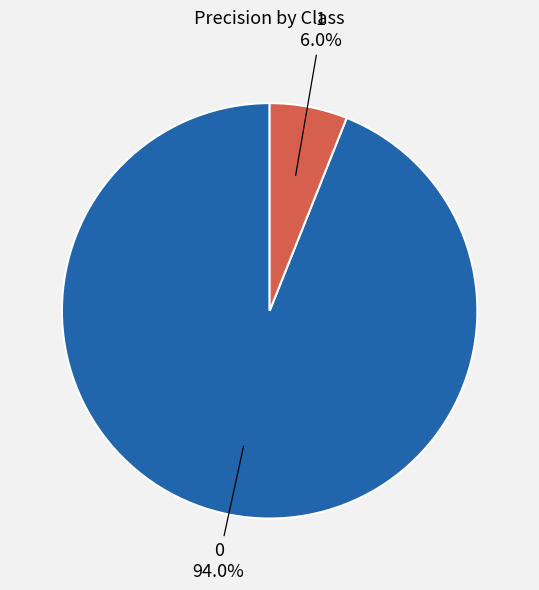

Is there any slice that represents more than half of the pie?

Yes